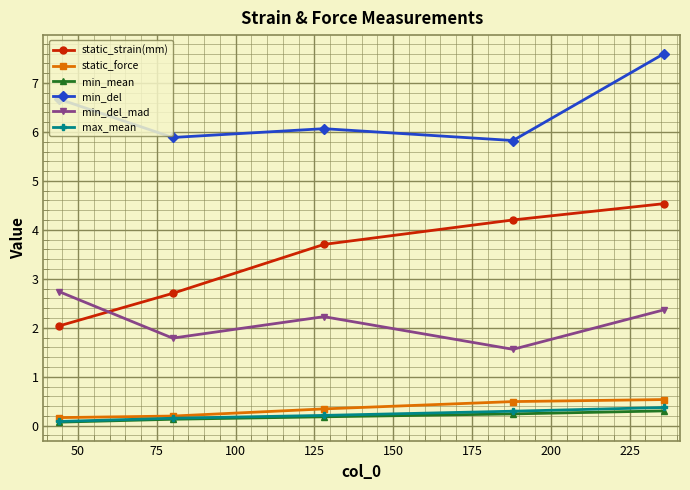

True or false: min_del has more than 2 interior local peaks.

False